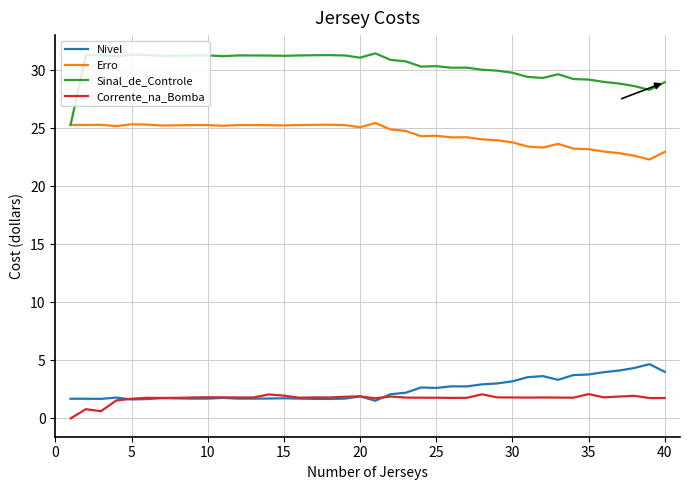

True or false: Corrente_na_Bomba and Sinal_de_Controle intersect in this chart.

False